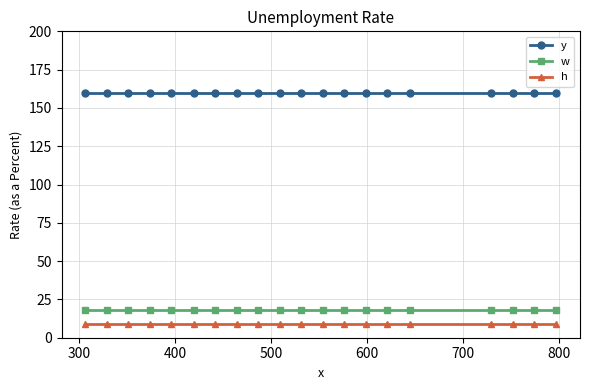

What are all the series names shown in the legend?

y, w, h